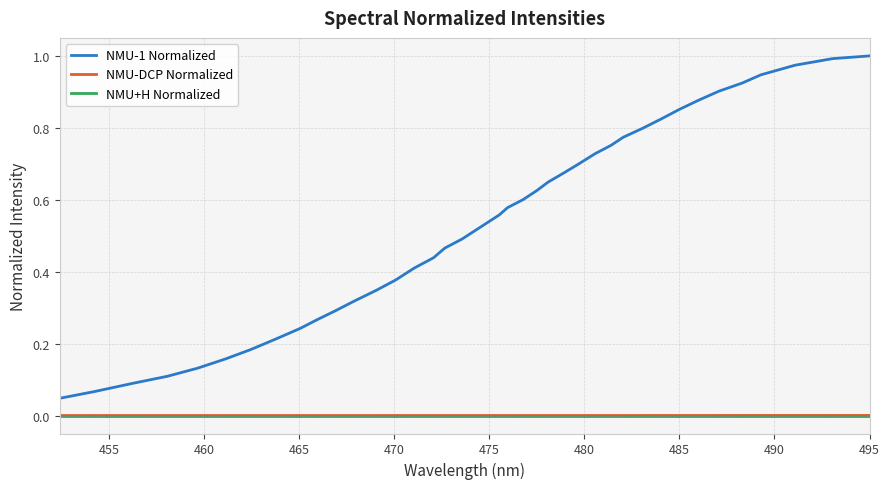

What are all the series names shown in the legend?

NMU-1 Normalized, NMU-DCP Normalized, NMU+H Normalized